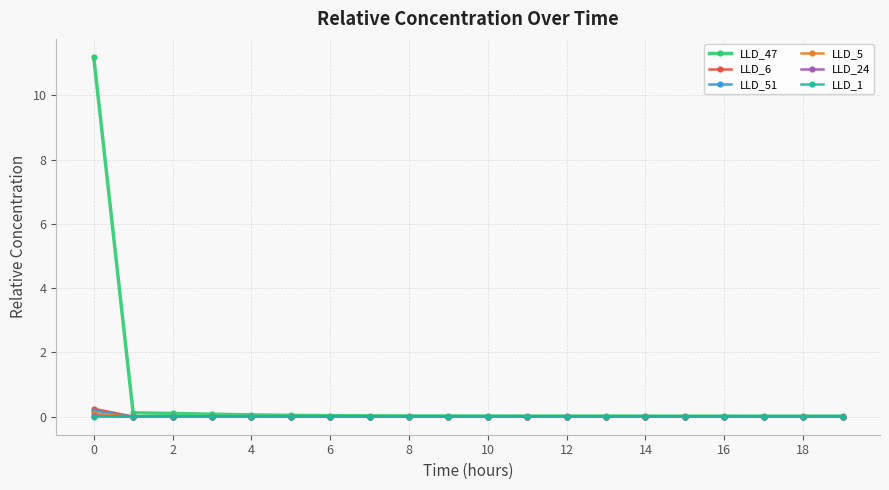

Does the chart have visible grid lines?

Yes